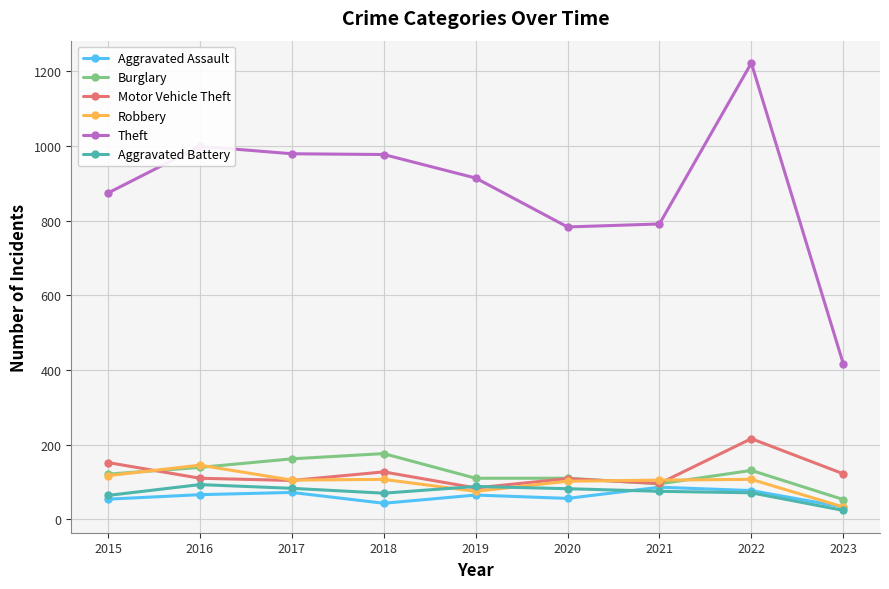

Is the value of Theft at 2015 greater than the value of Aggravated Assault at 2022?

Yes